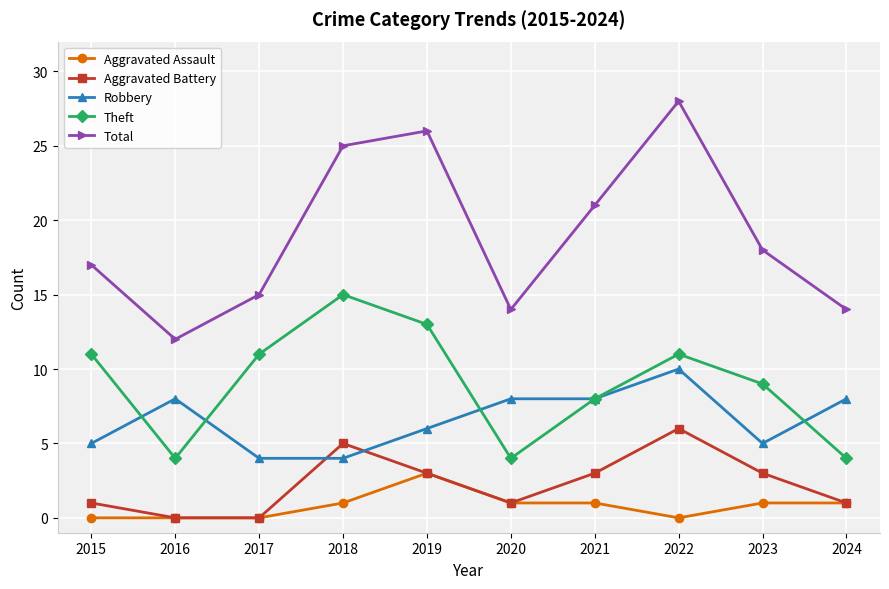

True or false: Aggravated Assault and Robbery cross at least once.

False